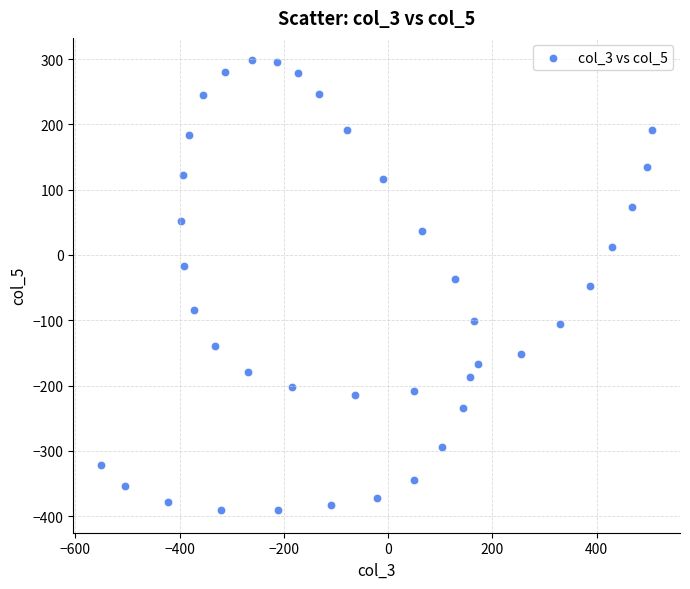

What is the range of Y values (max minus min)?

689